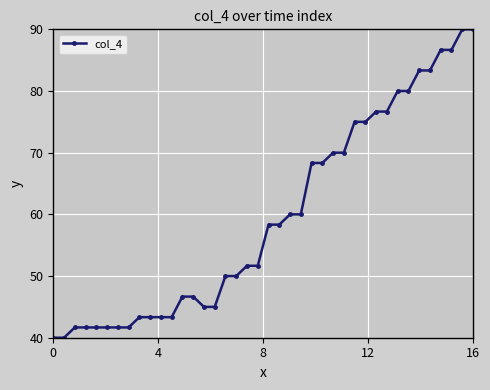

What is the value of the 7th point from the left?

41.7